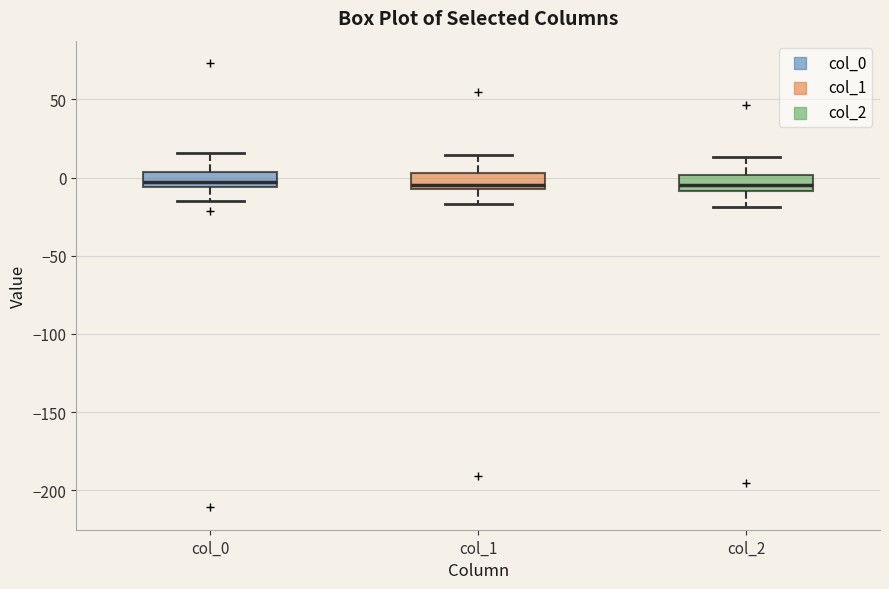

Reading left to right, transcribe this box plot: for each box, give where its median line is, the range the box spans, and where its two whiskers end, as read against the y-axis. The values are not printed on the chart, so give them approximately, as read against the axis.

col_0: median -5 (just above the box's lower edge), box -5 to 5, whiskers -15 to 15
col_1: median -5 (just above the box's lower edge), box -5 to 5, whiskers -15 to 15
col_2: median -5, box -10 to 0, whiskers -20 to 15